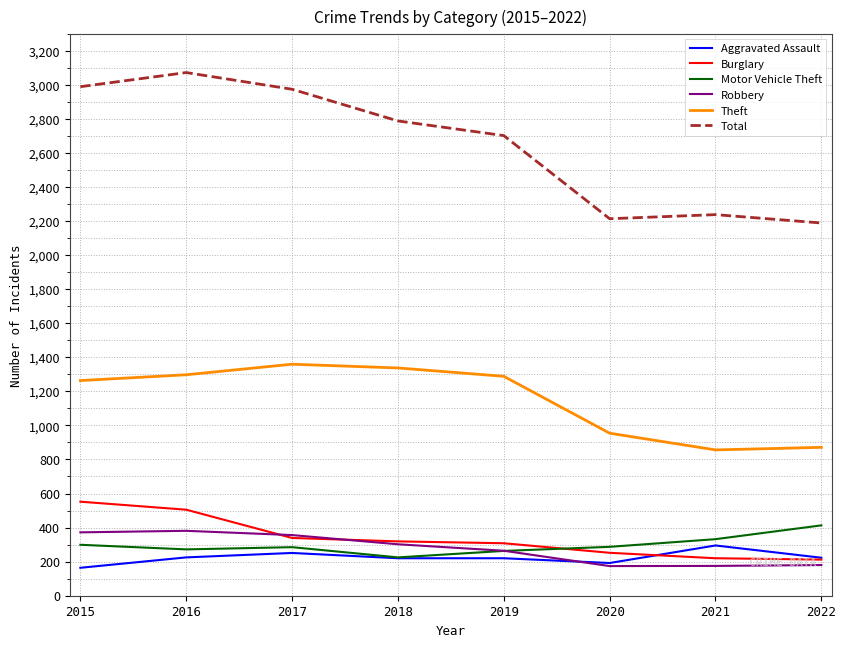

Which series has the widest spread of values?

Total